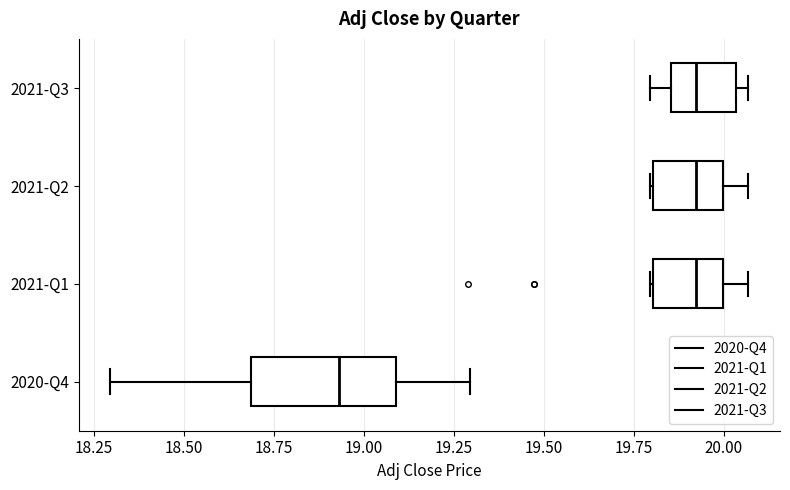

Comparing the boxes themselves (not the whiskers), which one is the widest?

2020-Q4